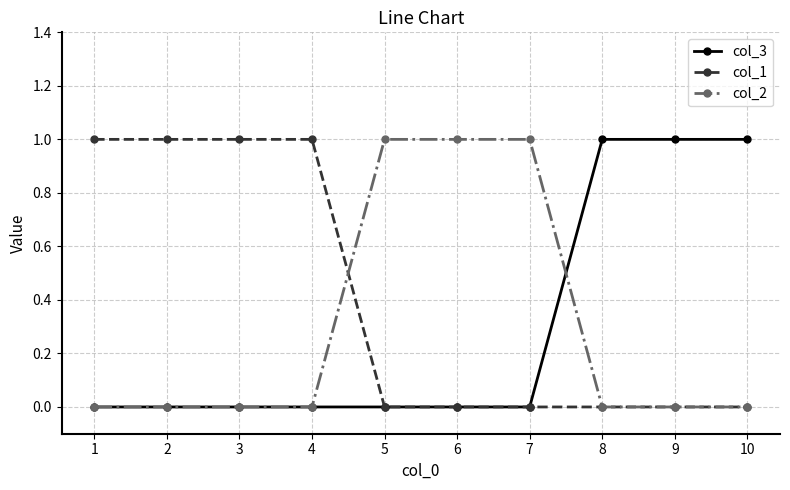

Is it true that col_3 equals -1 at 7?

False